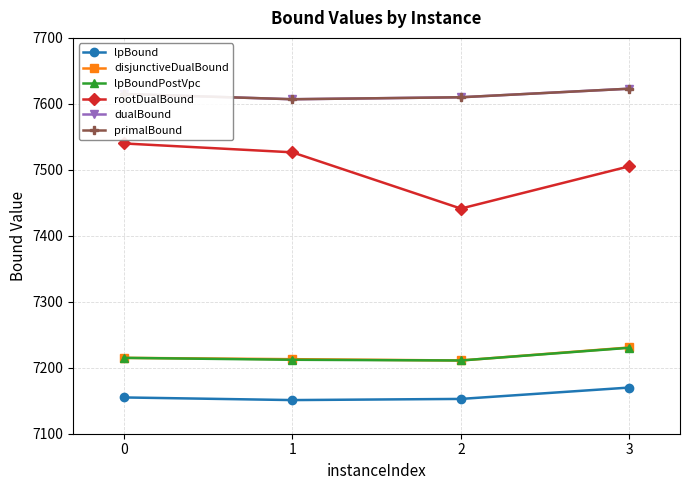

How many data points in lpBound are above 7155?

1